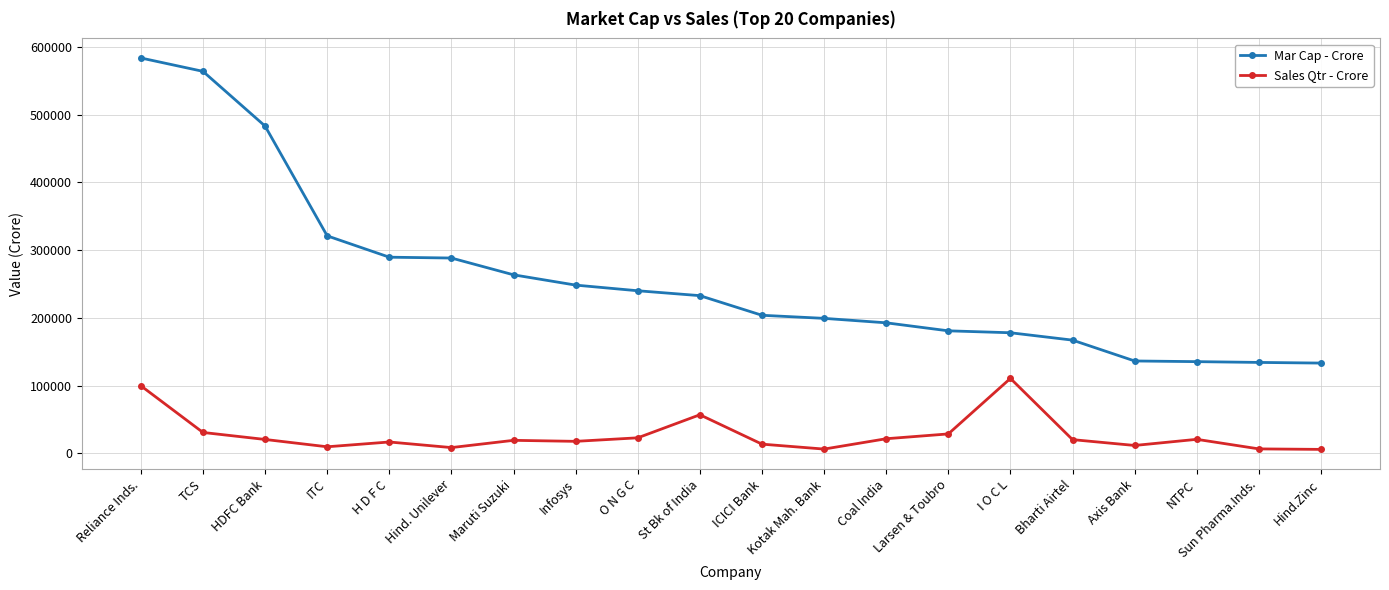

Is the value of Sales Qtr - Crore at O N G C greater than the value of Mar Cap - Crore at Reliance Inds.?

No